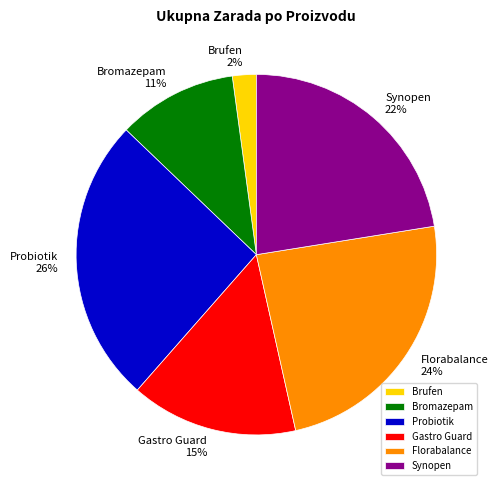

Is there a majority slice in this chart?

No